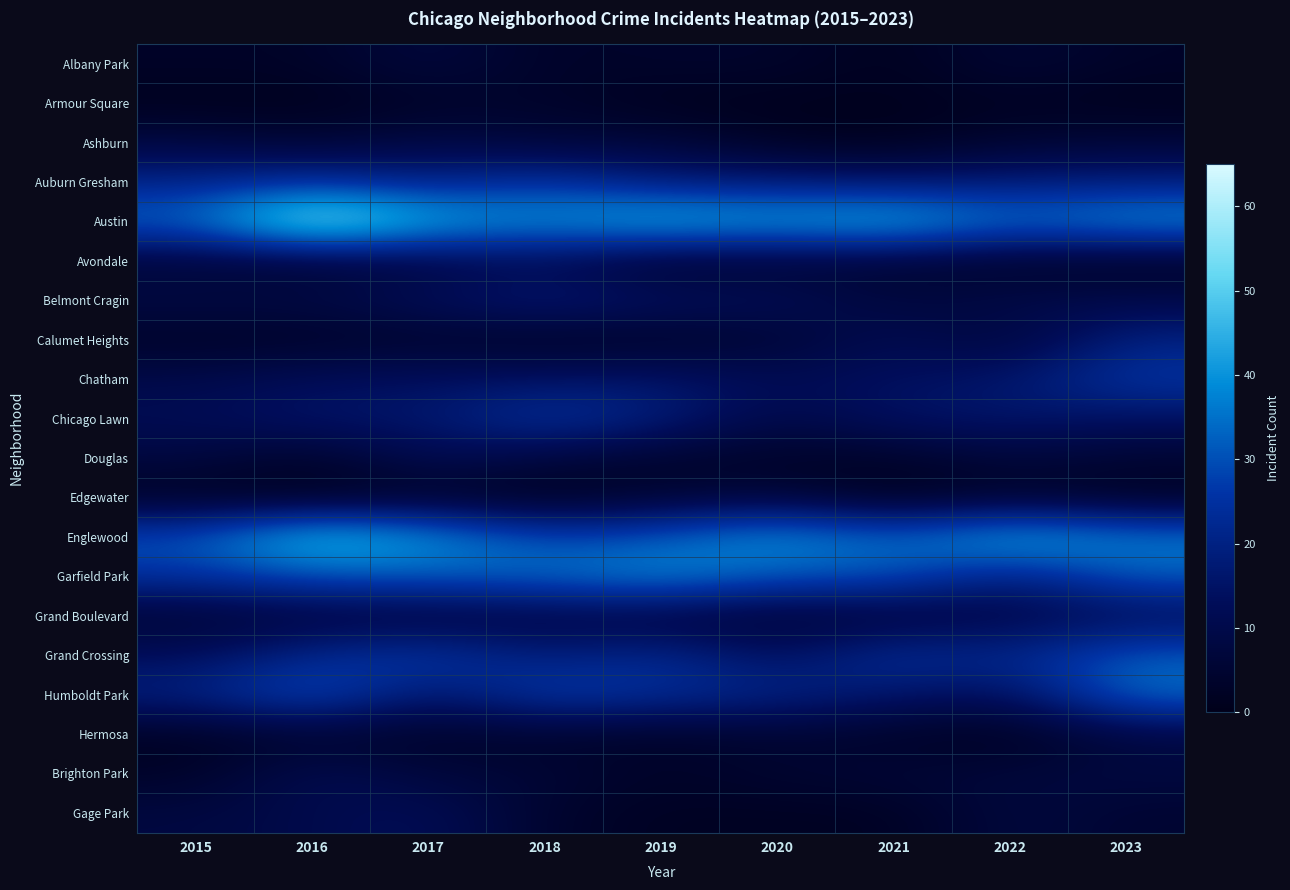

Between 2019 and 2020, which series saw the biggest shift?

Chicago Lawn